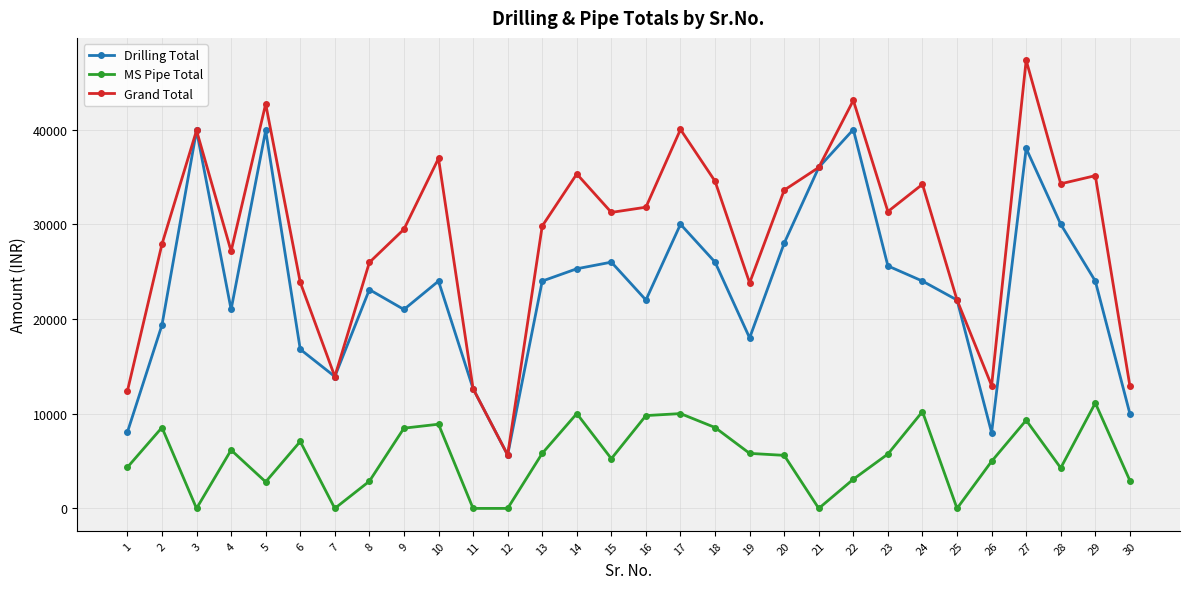

At which category does Grand Total reach its first local peak?

3